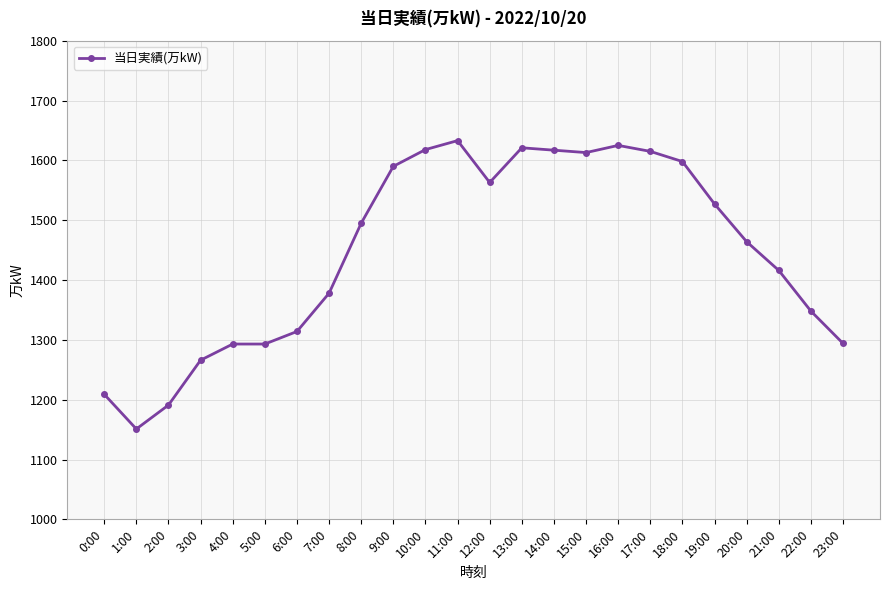

What is the smallest value displayed?

1151